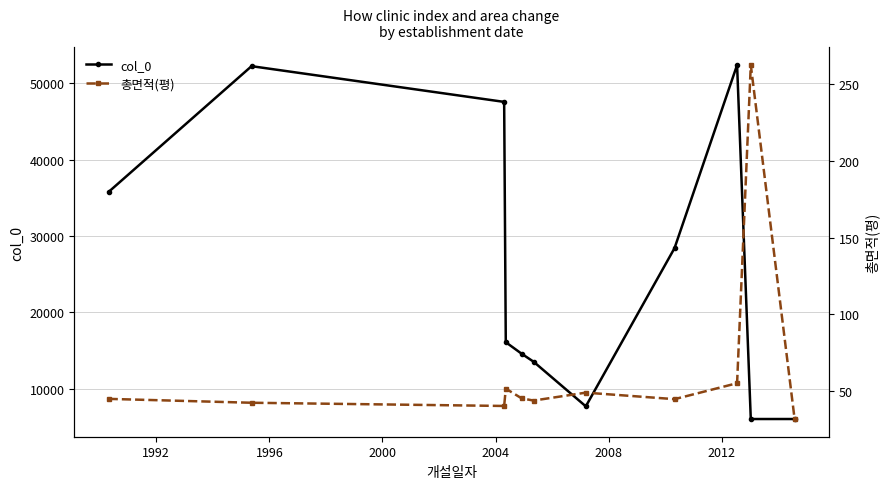

How many values in the col_0 series are below 16096?

5